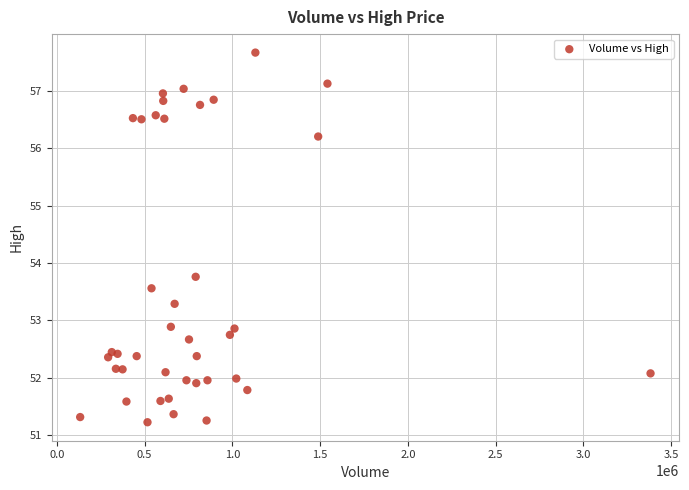

What Y value in the scatter plot is closest to 54?

53.8